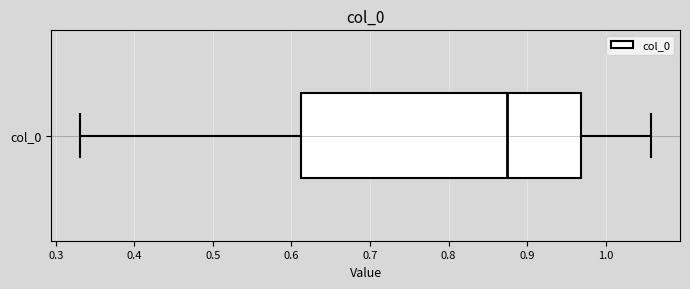

Read this box plot against the x-axis: the position of the median line, the range covered by the box, and the ends of both whiskers. The values are not printed on the chart, so give them approximately, as read against the axis.

median 0.87, box 0.61 to 0.97, whiskers 0.33 to 1.06